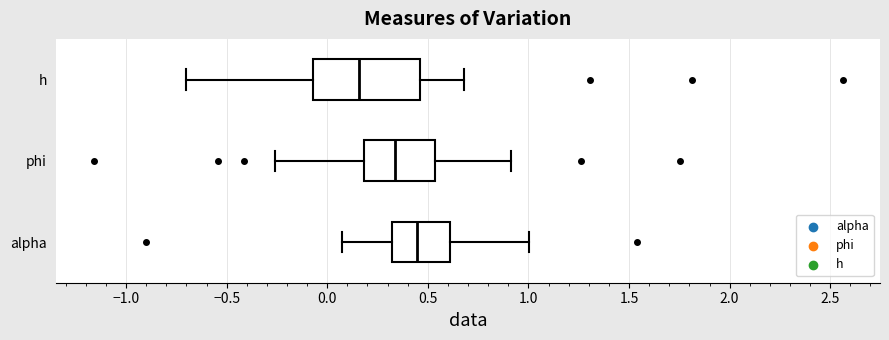

Reading bottom to top, transcribe this box plot: for each box, give where its median line is, the range the box spans, and where its two whiskers end, as read against the x-axis. The values are not printed on the chart, so give them approximately, as read against the axis.

alpha: median 0.45, box 0.30 to 0.60, whiskers 0.05 to 1.00
phi: median 0.35, box 0.20 to 0.55, whiskers -0.25 to 0.90
h: median 0.15, box -0.05 to 0.45, whiskers -0.70 to 0.70